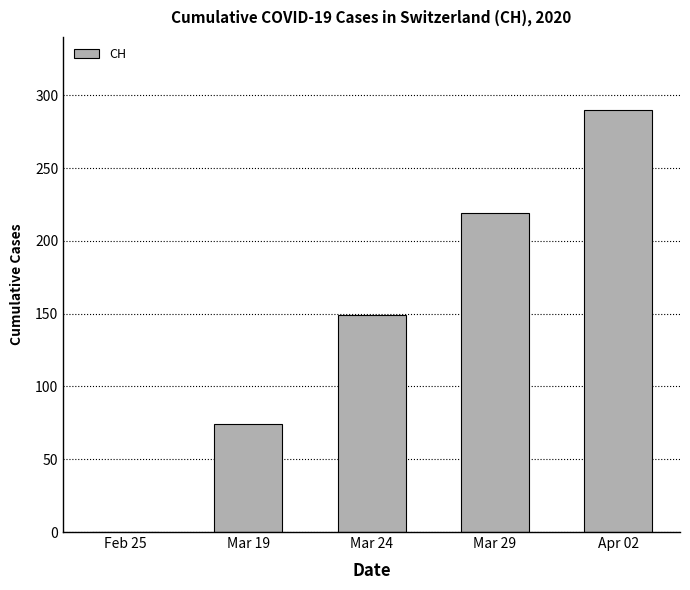

What is the average value?

146